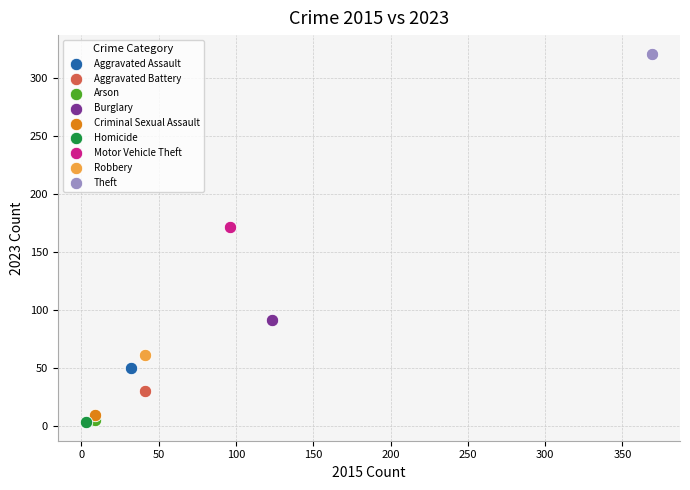

Which series contains the highest Y value?

Theft